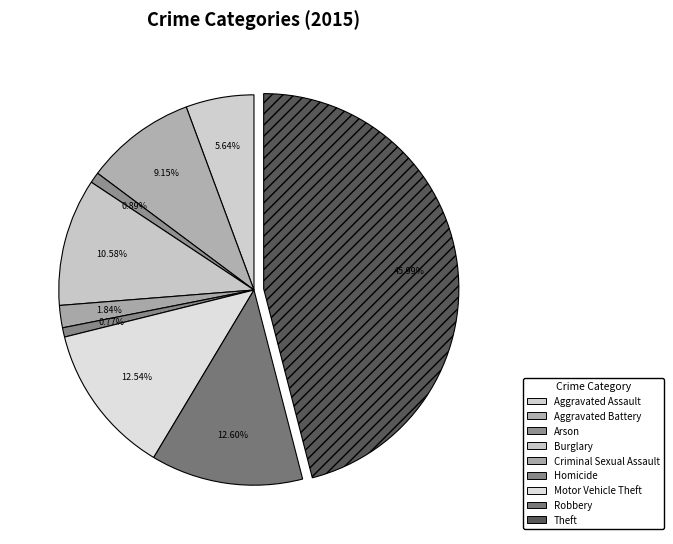

How many segments does this pie chart have?

9